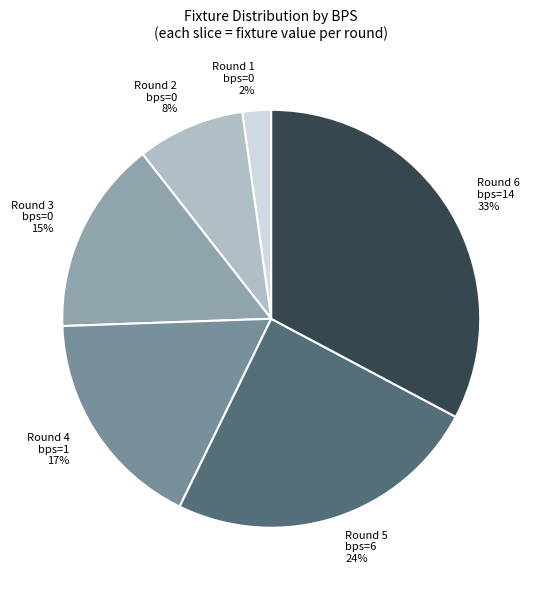

Between Round 4 bps=1 and Round 3 bps=0, which is larger?

Round 4 bps=1